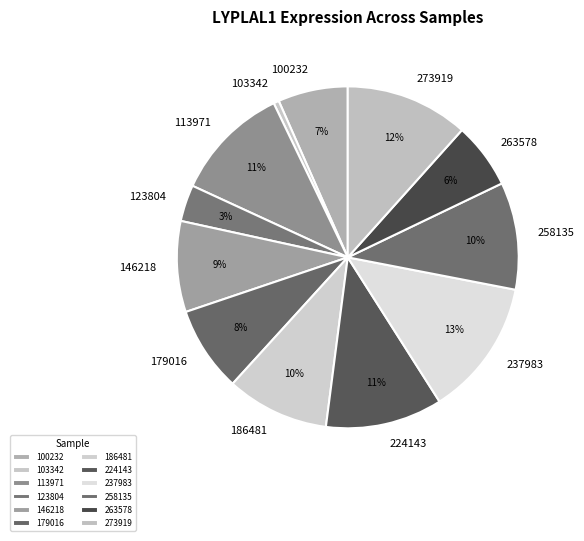

Does any single category account for the majority?

No